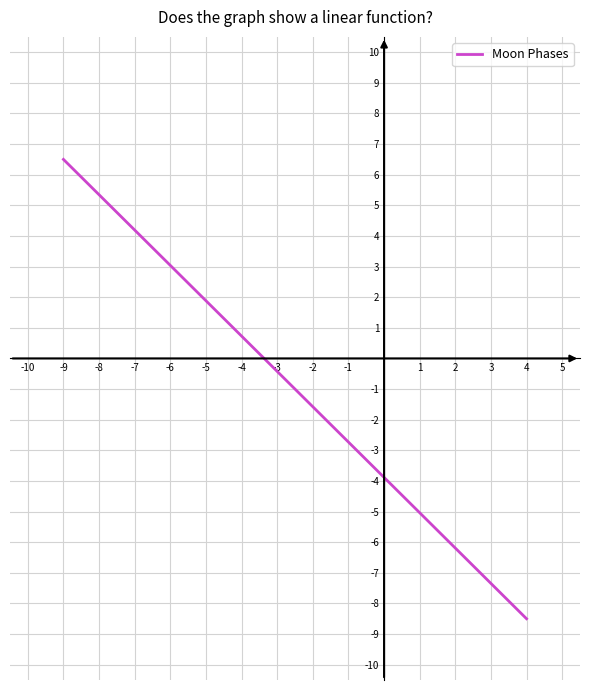

What is the difference between the maximum and minimum values?

15.0